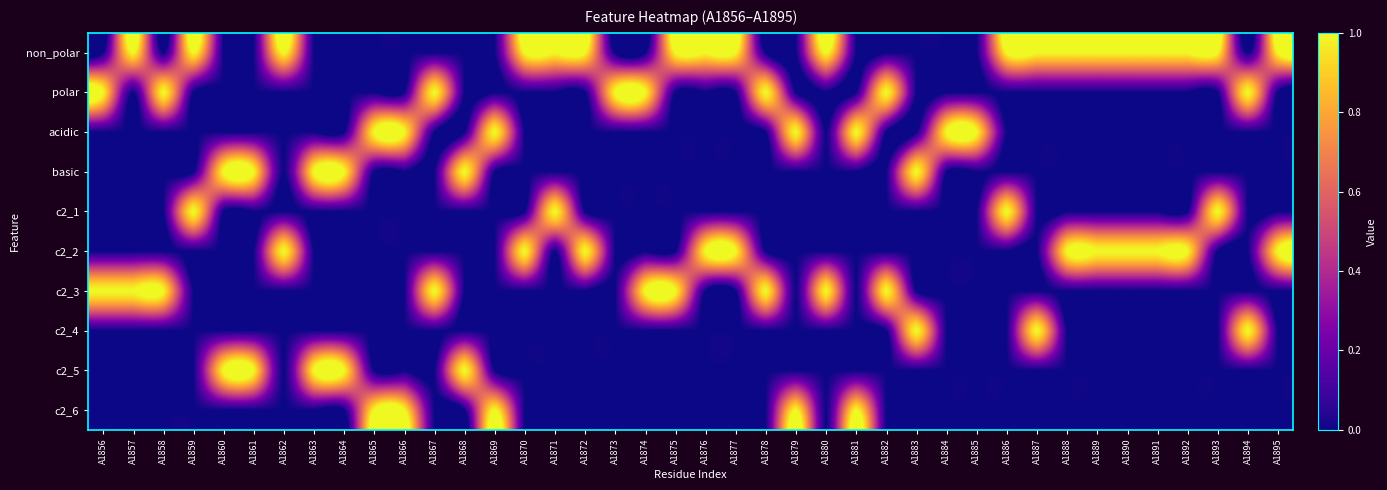

What is the greatest value displayed?

1